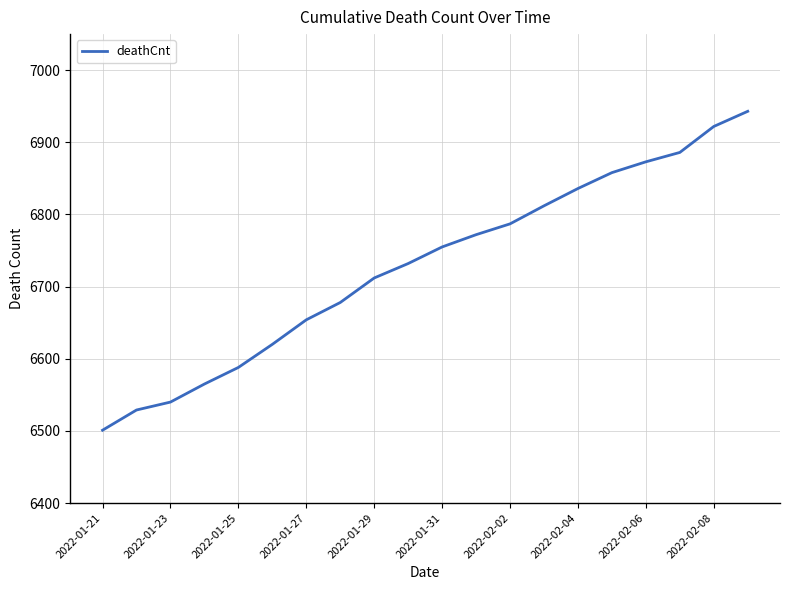

What is the difference between the maximum and minimum values?

442